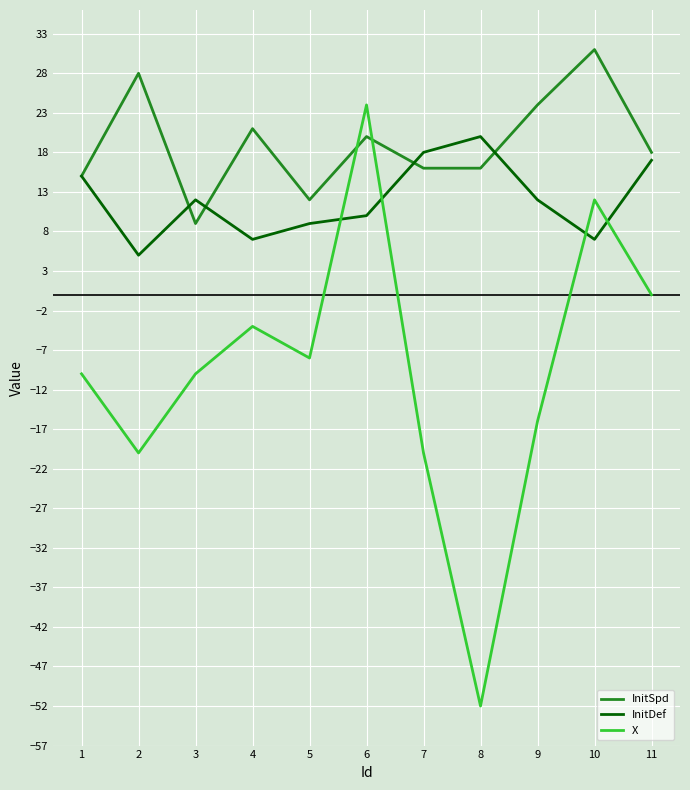

Reading right to left, extract all data points from this chart.

InitSpd: 11=18	10=31	9=24	8=16	7=16	6=20	5=12	4=21	3=9	2=28	1=15
InitDef: 11=17	10=7	9=12	8=20	7=18	6=10	5=9	4=7	3=12	2=5	1=15
X: 11=0	10=12	9=-16	8=-52	7=-20	6=24	5=-8	4=-4	3=-10	2=-20	1=-10